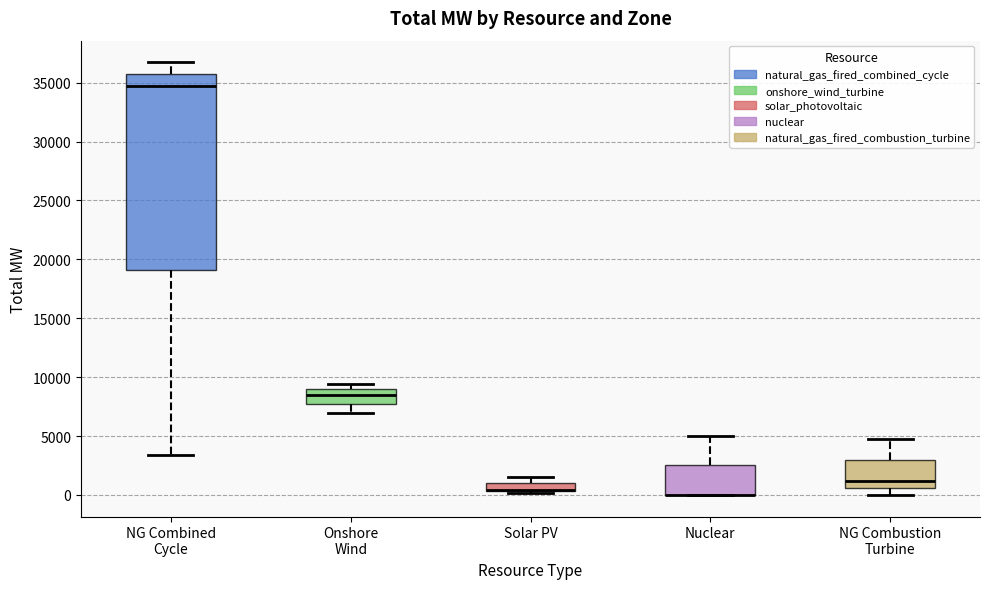

Where does the lower whisker of the box for NG Combustion Turbine end on the y-axis? The values are not printed on the chart, so give them approximately, as read against the axis.

0